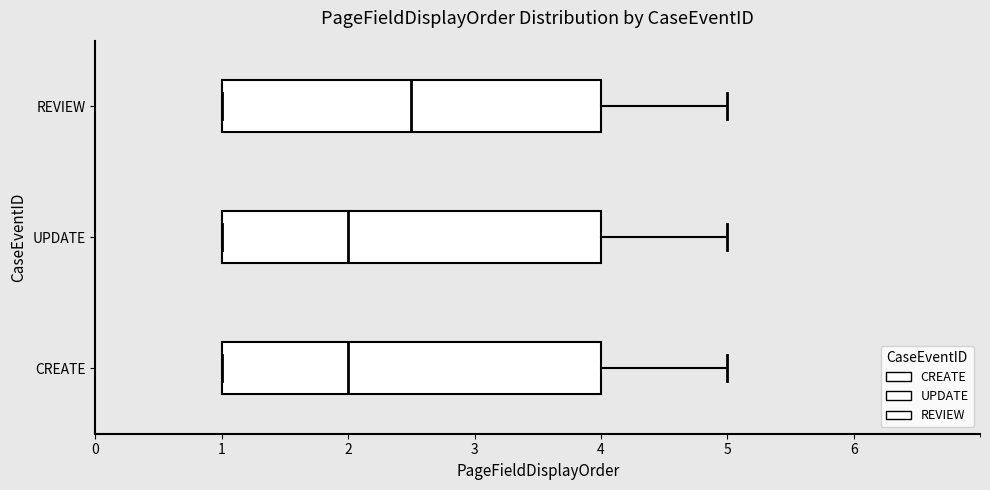

Which box has the furthest to the right median line?

REVIEW